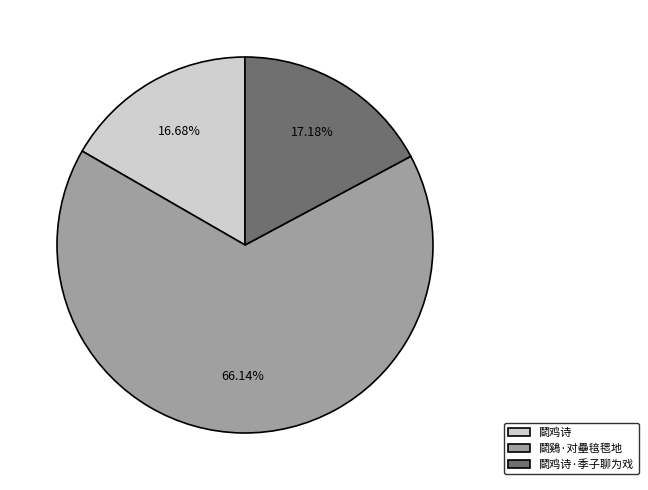

What percentage is the 鬬鷄·对壘毰毸地 slice, to the nearest percent?

66%